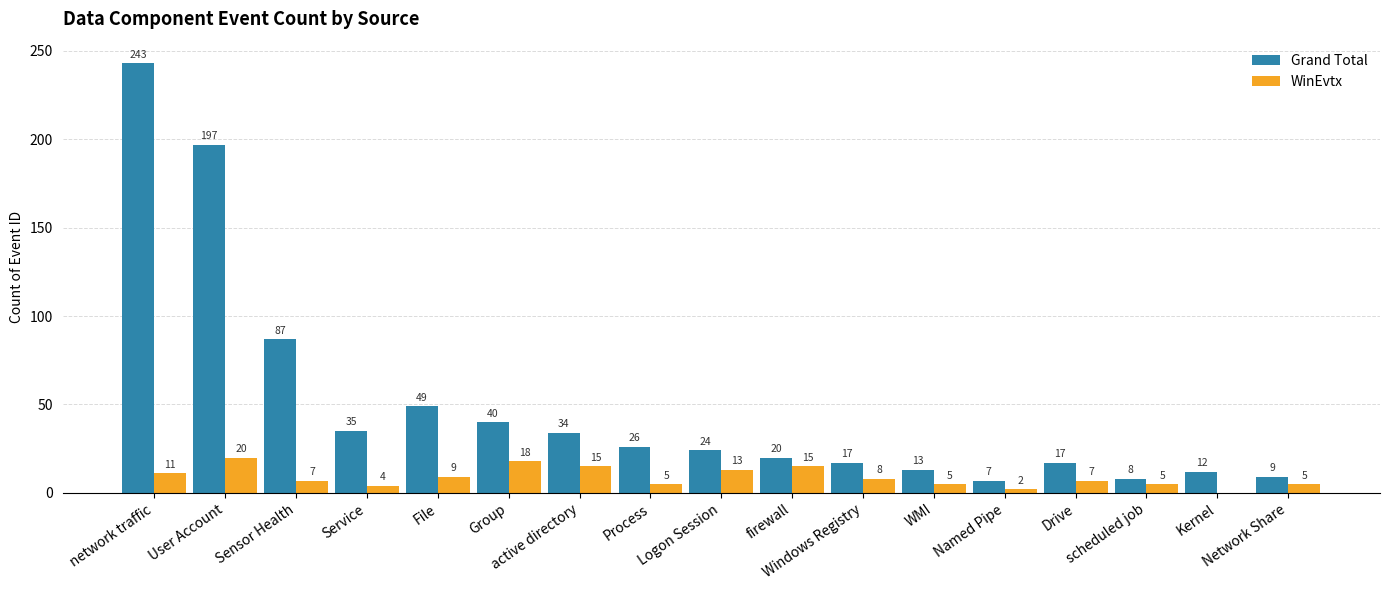

How many data points does each series have?

17